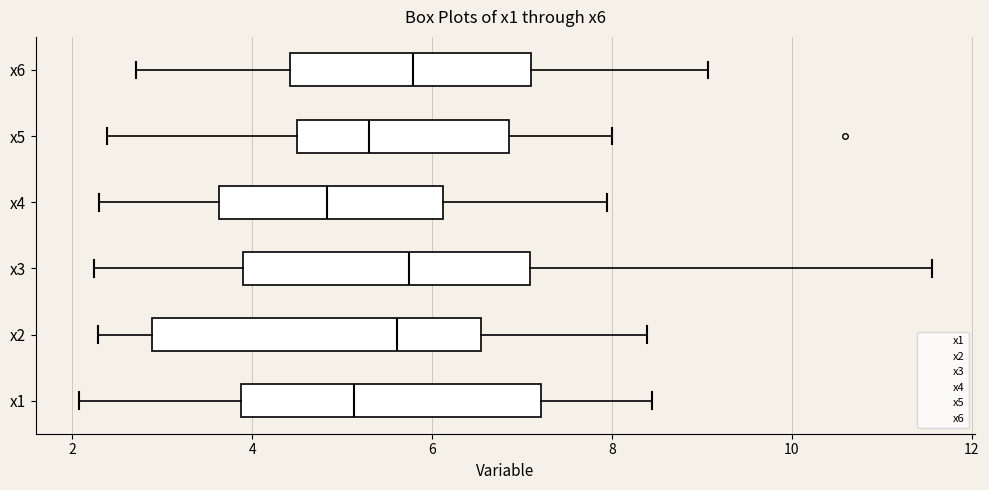

Reading bottom to top, transcribe this box plot: for each box, give where its median line is, the range the box spans, and where its two whiskers end, as read against the x-axis. The values are not printed on the chart, so give them approximately, as read against the axis.

x1: median 5.2, box 3.8 to 7.2, whiskers 2.0 to 8.4
x2: median 5.6, box 2.8 to 6.6, whiskers 2.2 to 8.4
x3: median 5.8, box 3.8 to 7.0, whiskers 2.2 to 11.6
x4: median 4.8, box 3.6 to 6.2, whiskers 2.4 to 8.0
x5: median 5.2, box 4.4 to 6.8, whiskers 2.4 to 8.0
x6: median 5.8, box 4.4 to 7.2, whiskers 2.8 to 9.0